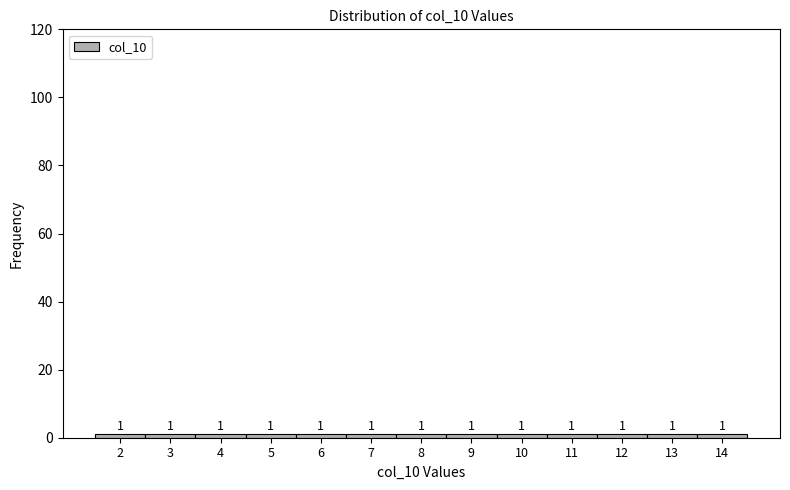

Reading left to right, list every bar in this chart as the range it spans on the x-axis followed by its height.

1.5 to 2.5: 1
2.5 to 3.5: 1
3.5 to 4.5: 1
4.5 to 5.5: 1
5.5 to 6.5: 1
6.5 to 7.5: 1
7.5 to 8.5: 1
8.5 to 9.5: 1
9.5 to 10.5: 1
10.5 to 11.5: 1
11.5 to 12.5: 1
12.5 to 13.5: 1
13.5 to 14.5: 1